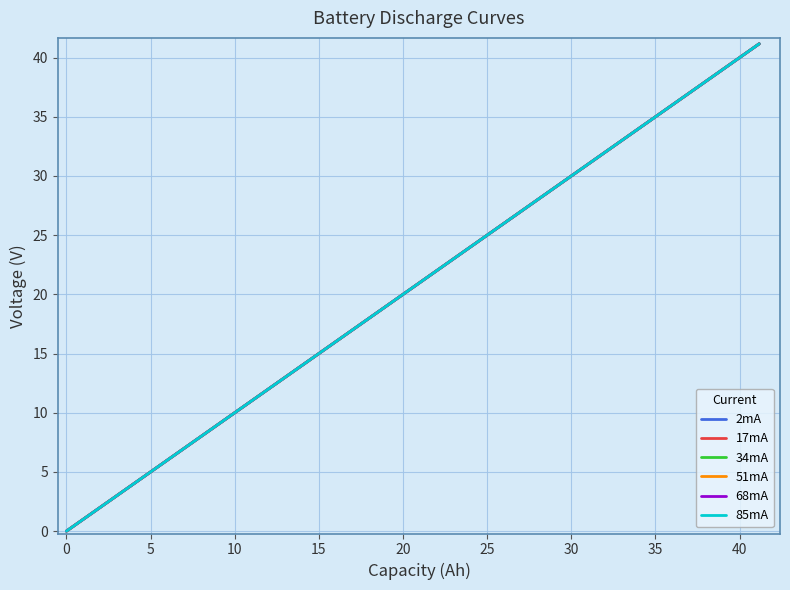

Which series has the widest spread of values?

85mA